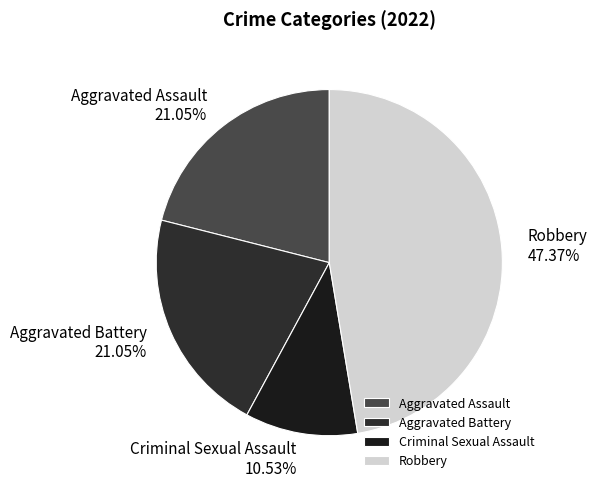

Approximately how many times larger is the value at Criminal Sexual Assault 10.53% compared to Aggravated Battery 21.05%?

0.5